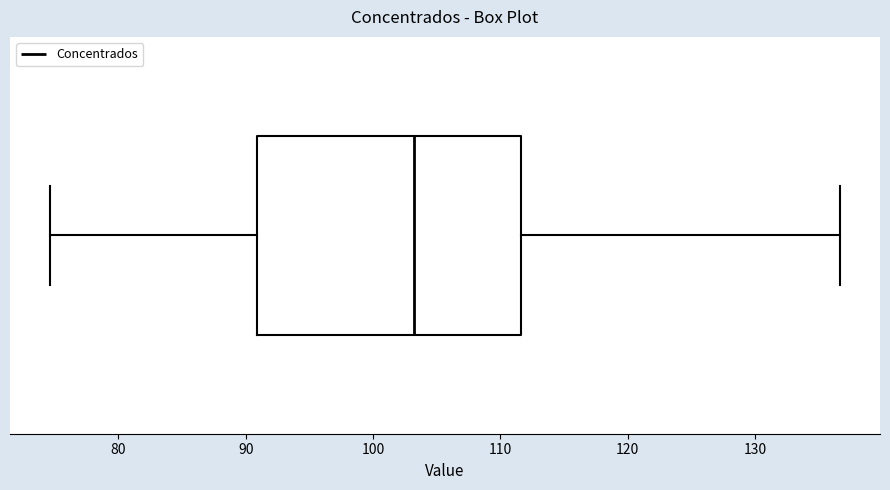

Read this box plot against the x-axis: the position of the median line, the range covered by the box, and the ends of both whiskers. The values are not printed on the chart, so give them approximately, as read against the axis.

median 103, box 91 to 112, whiskers 75 to 137